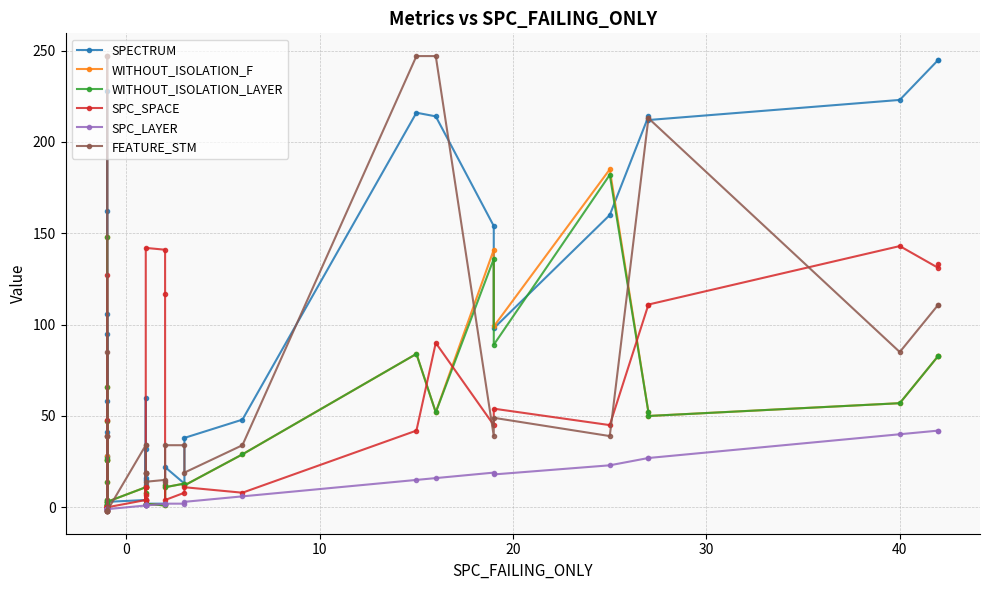

True or false: SPC_LAYER has more than 2 points higher than both neighbors.

False